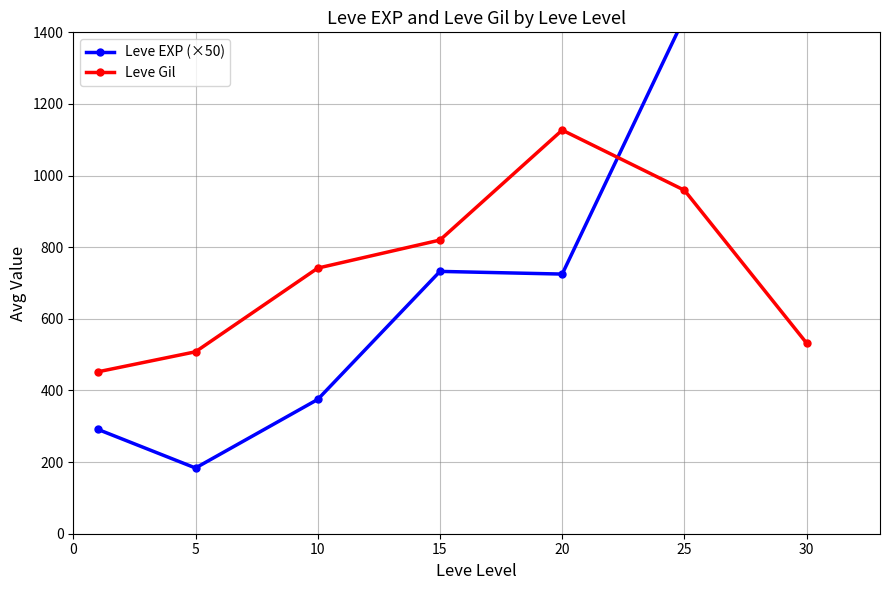

Does the chart have visible grid lines?

Yes